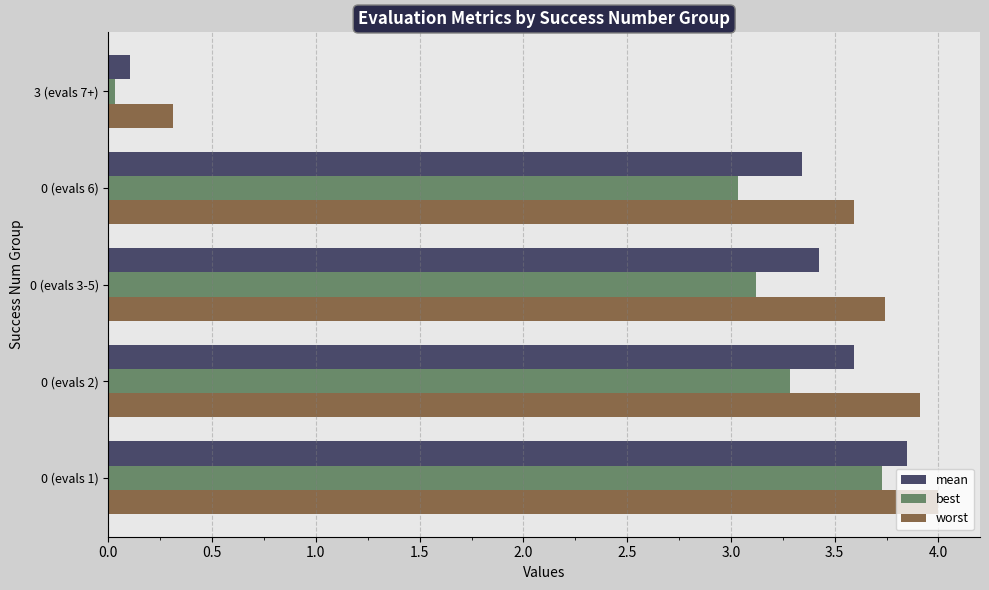

How many categories are shown in the chart?

5